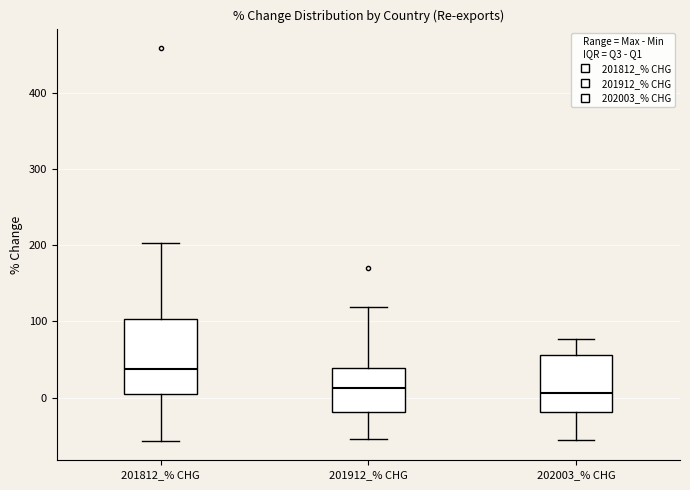

Reading left to right, transcribe this box plot: for each box, give where its median line is, the range the box spans, and where its two whiskers end, as read against the y-axis. The values are not printed on the chart, so give them approximately, as read against the axis.

201812_% CHG: median 40, box 10 to 100, whiskers -60 to 200
201912_% CHG: median 10, box -20 to 40, whiskers -50 to 120
202003_% CHG: median 10, box -20 to 60, whiskers -60 to 80